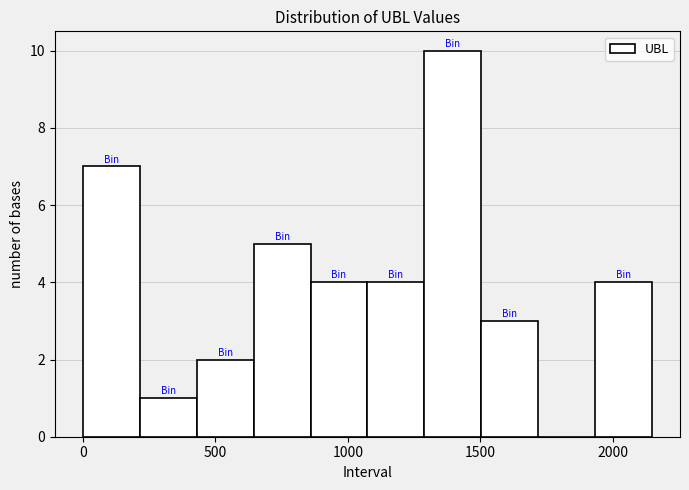

Over which range of the x-axis is the bar tallest?

1300 to 1500